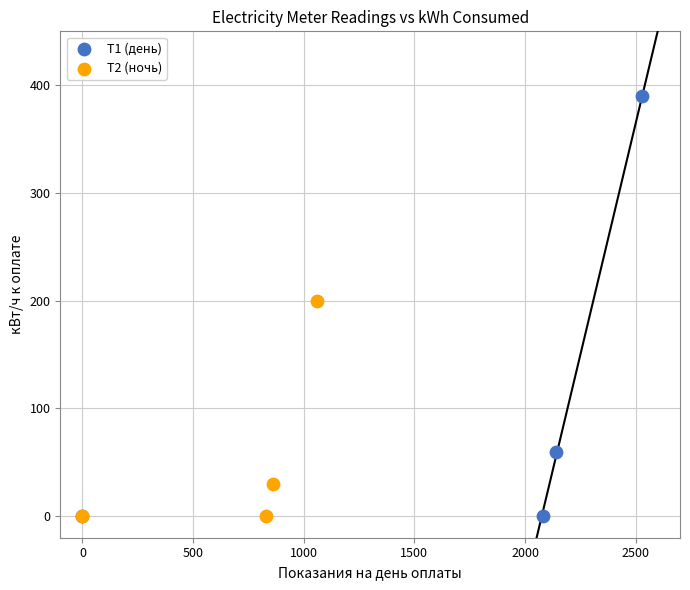

Which series has the widest spread of Y values?

Т1 (день)